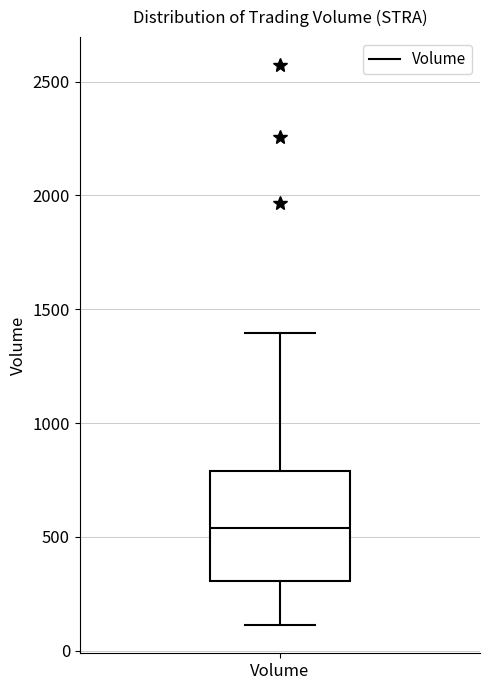

Read this box plot against the y-axis: the position of the median line, the range covered by the box, and the ends of both whiskers. The values are not printed on the chart, so give them approximately, as read against the axis.

median 550, box 300 to 800, whiskers 100 to 1400